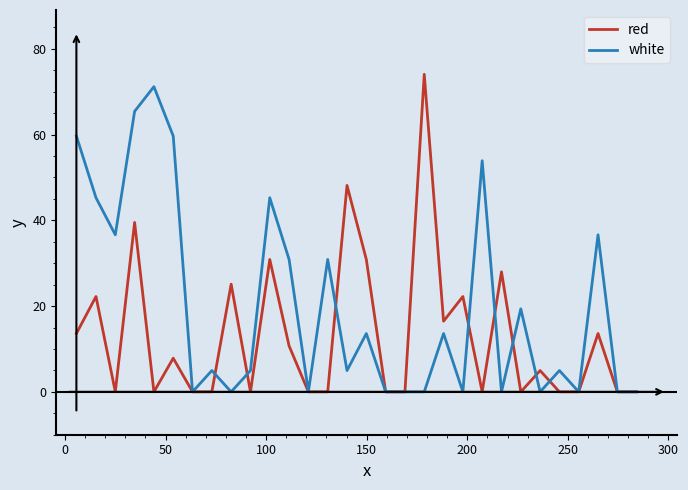

What is the greatest value displayed?

74.0